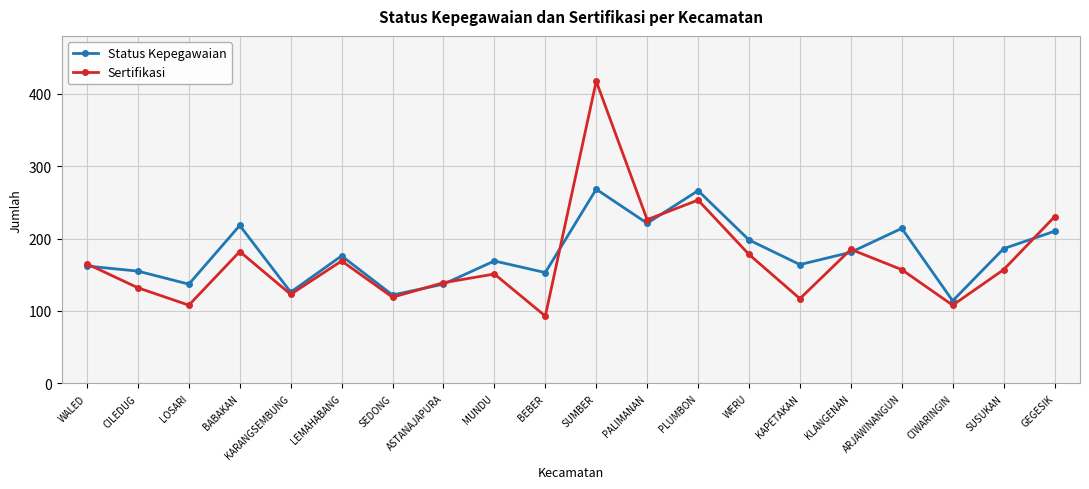

Which category has the highest value in the Sertifikasi series?

SUMBER